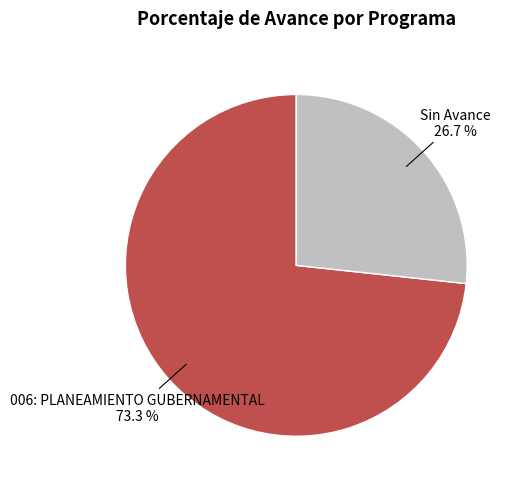

Is the sum of Sin Avance and 006: PLANEAMIENTO GUBERNAMENTAL greater than half?

Yes